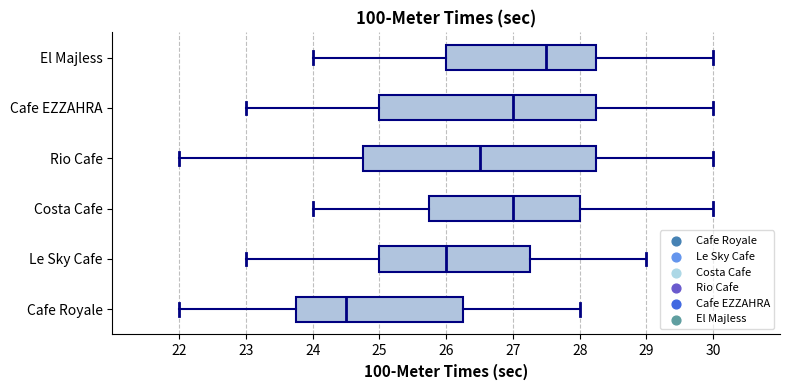

Where is the right edge of the box for El Majless on the x-axis? The values are not printed on the chart, so give them approximately, as read against the axis.

28.3